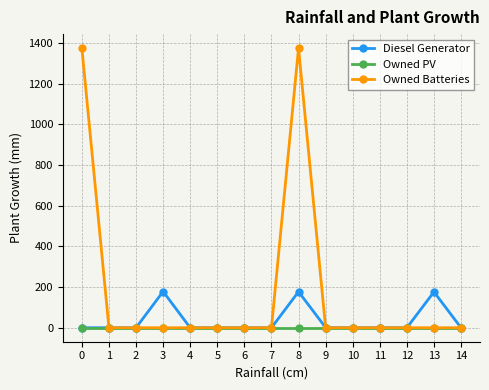

True or false: Owned Batteries has more than 0 interior local peaks.

True